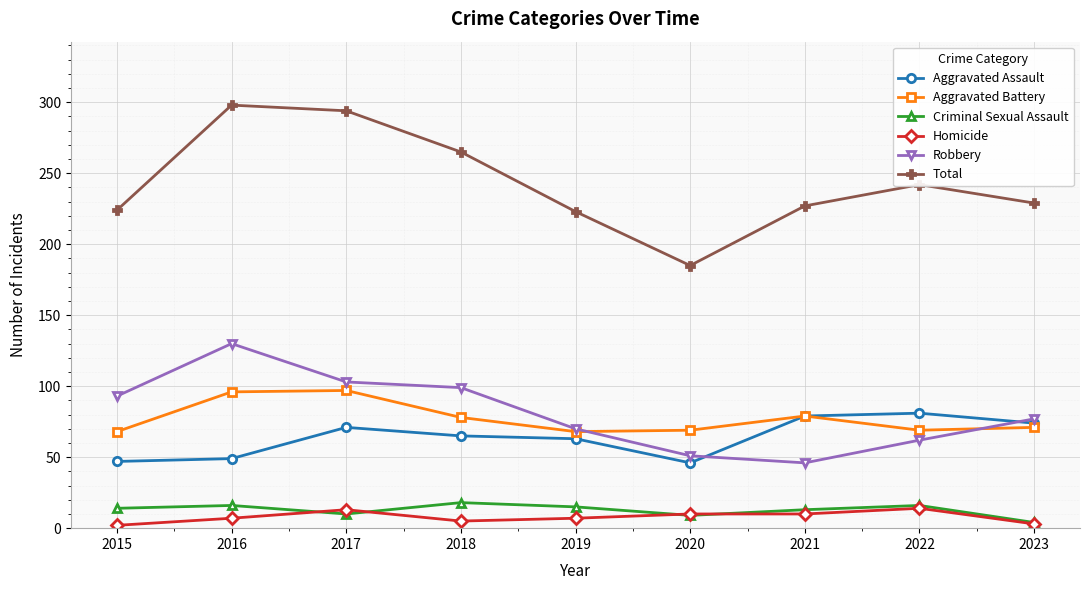

In Total, how many points are higher than both neighbors (excluding endpoints)?

2